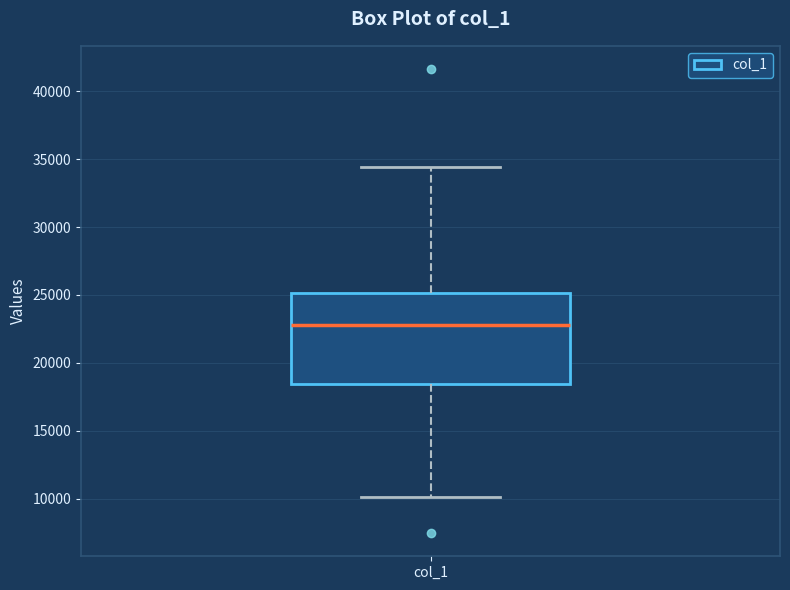

Transcribe this box plot: give where the median line is, the range the box spans, and where the two whiskers end, as read against the y-axis. The values are not printed on the chart, so give them approximately, as read against the axis.

median 23000, box 18500 to 25000, whiskers 10000 to 34500